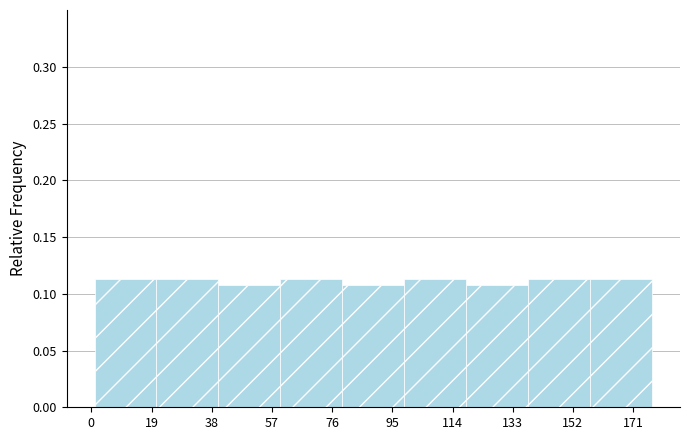

Reading left to right, list every bar in this chart as the range it spans on the x-axis followed by its height. Neither the bar edges nor the heights are printed on the chart, so give them approximately, as read against the axes.

2 to 20: 0.115
20 to 40: 0.115
40 to 60: 0.105
60 to 80: 0.115
80 to 98: 0.105
98 to 118: 0.115
118 to 138: 0.105
138 to 158: 0.115
158 to 178: 0.115